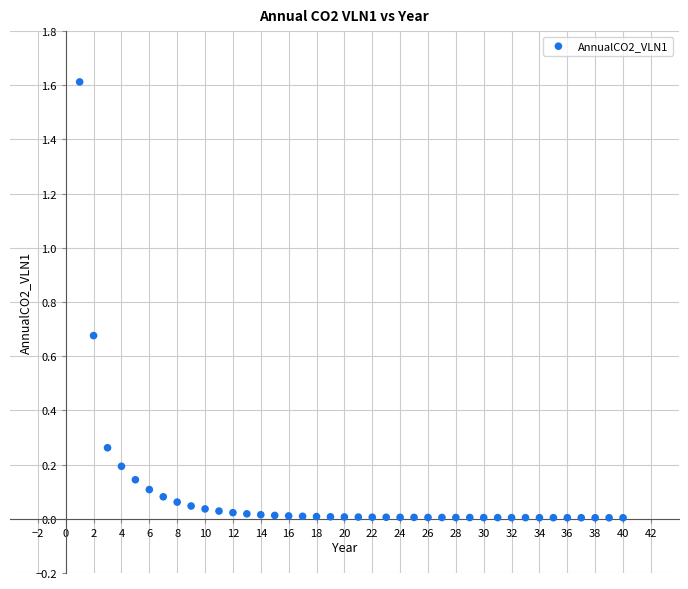

What is the range of Y values (max minus min)?

1.6